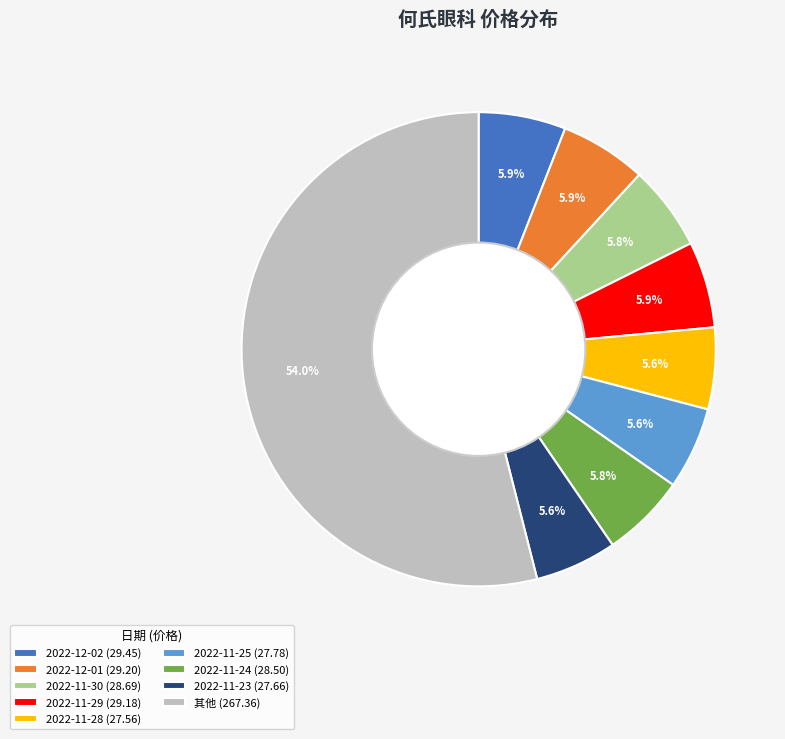

Approximately how many times larger is the value at 2022-12-02 (29.45) compared to 2022-11-30 (28.69)?

1.0